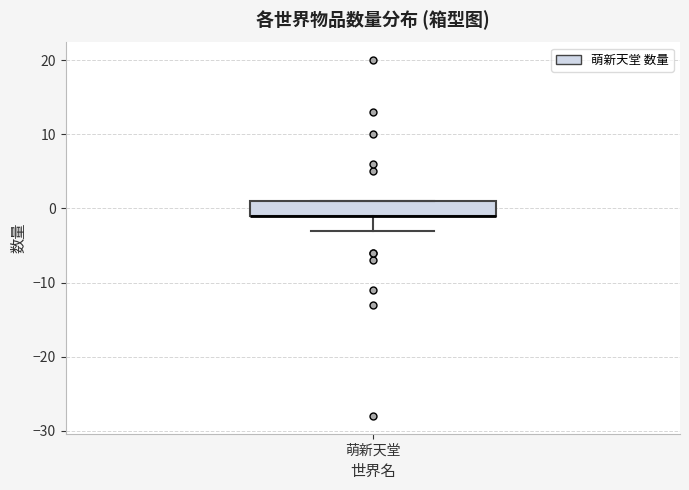

Read this box plot against the y-axis: the position of the median line, the range covered by the box, and the ends of both whiskers. The values are not printed on the chart, so give them approximately, as read against the axis.

median -1 (drawn on the box's lower edge), box -1 to 1, whiskers -3 to 1